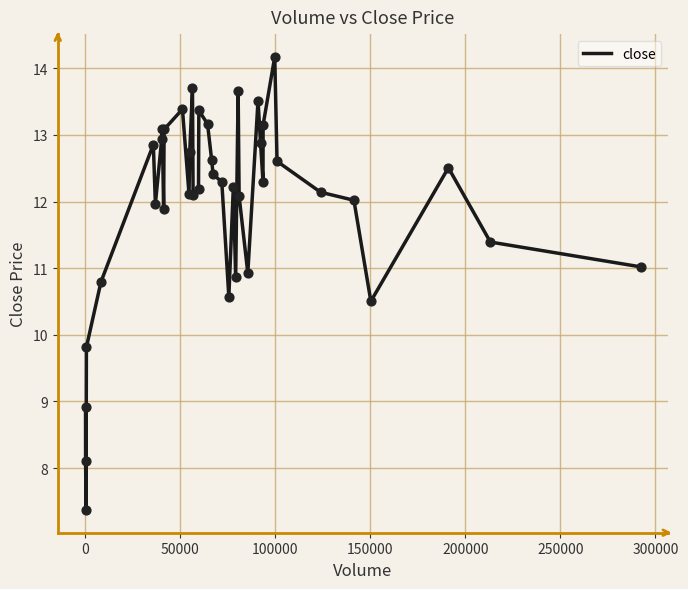

What is the difference between the maximum and minimum values?

6.8